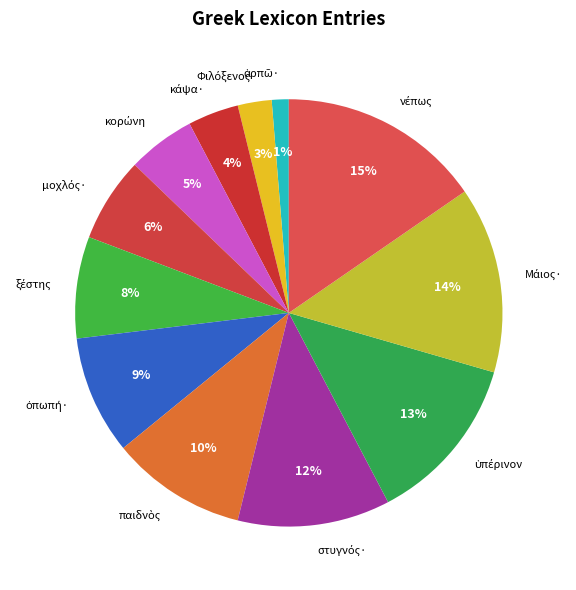

To the nearest percent, what is the difference between the largest and smallest slice percentages?

14%